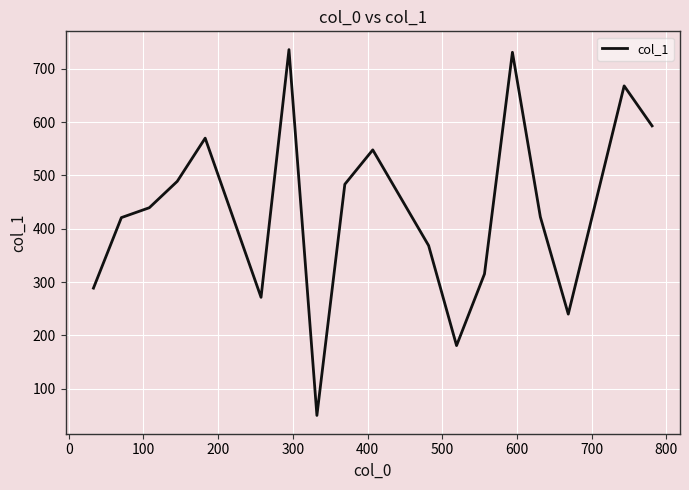

What is the smallest value displayed?

50.0